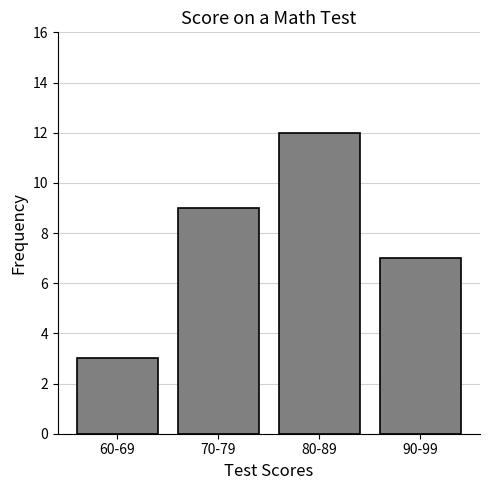

Reading left to right, what are all the values shown in this chart?

60-69=3	70-79=9	80-89=12	90-99=7